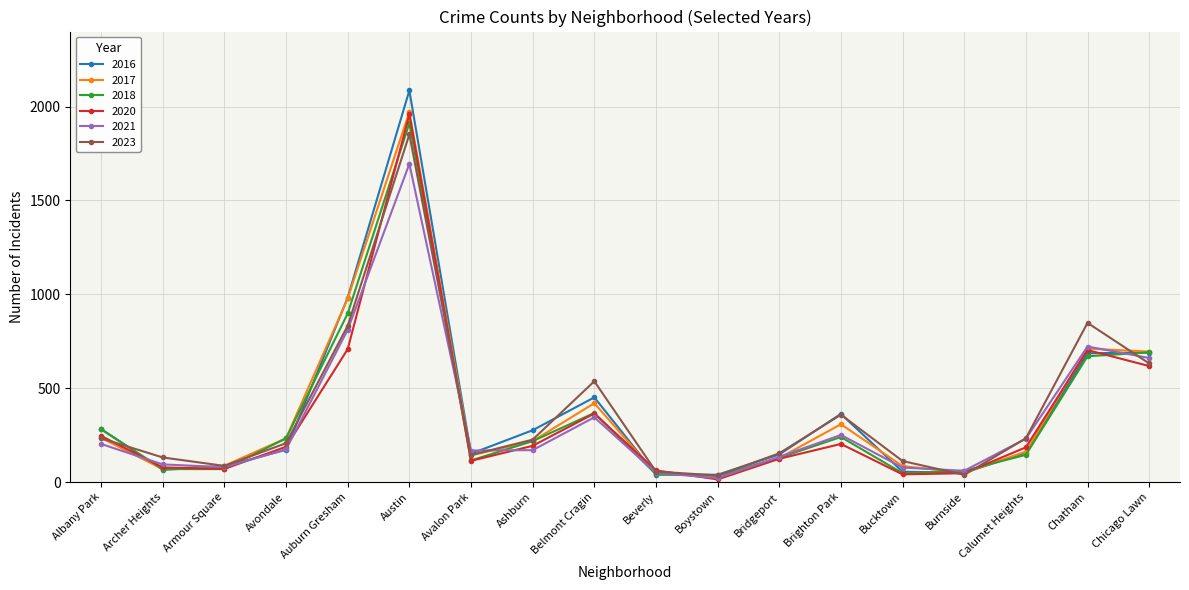

What is the sum of the 2020 values at Austin and Chatham?

2662